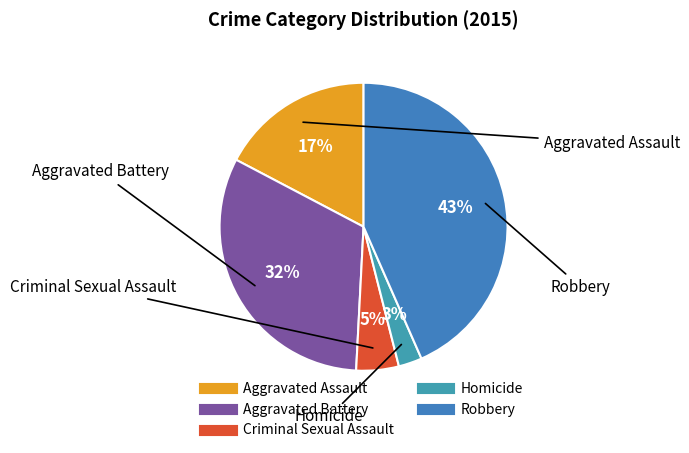

Is Homicide the majority of the pie?

No